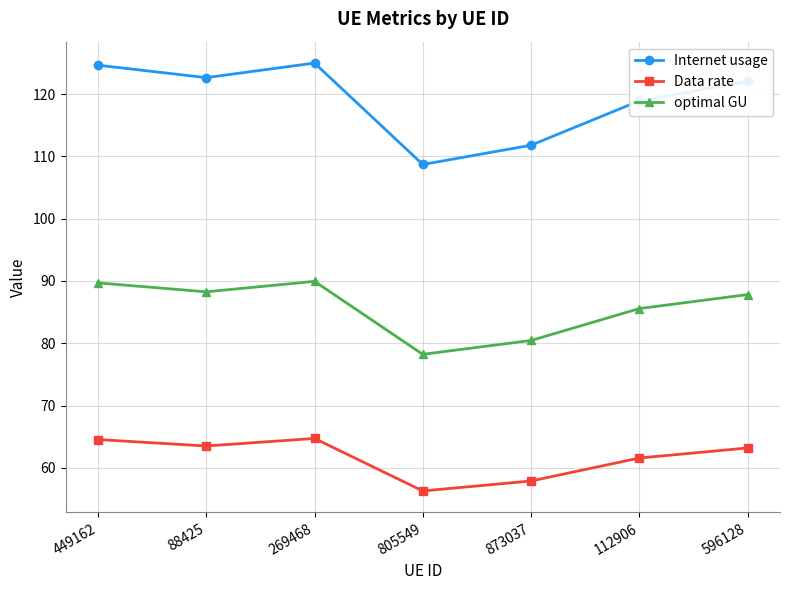

Is it true that Internet usage equals 111.8 at 873037?

True